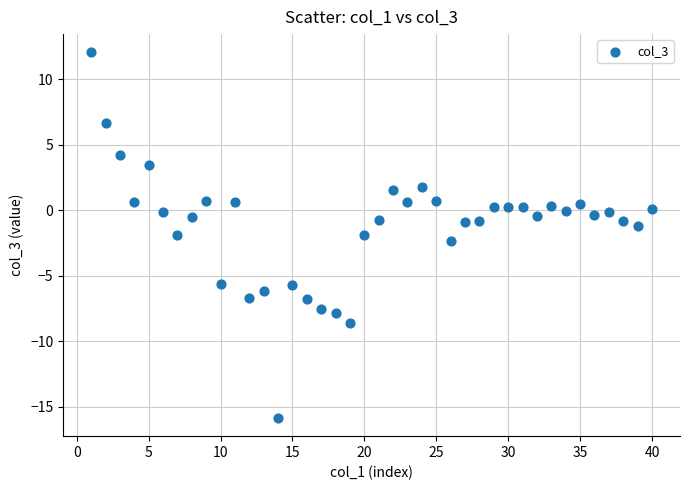

What is the range of Y values (max minus min)?

27.9